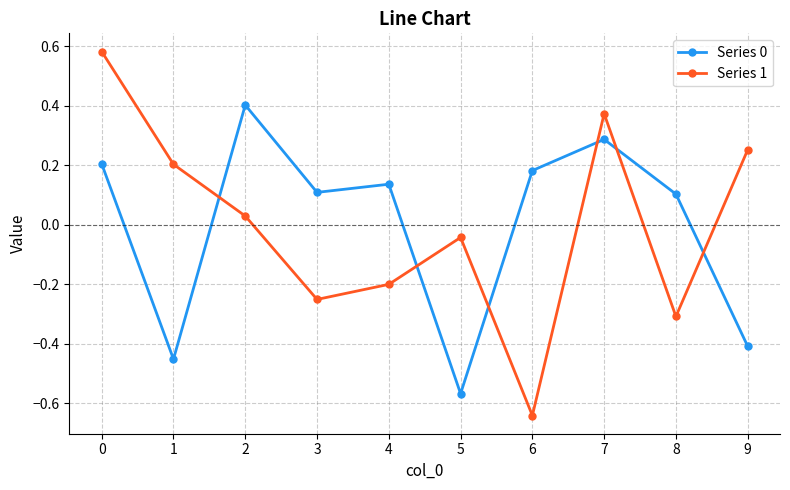

What is the sum of the Series 1 values at 8 and 5?

-0.4